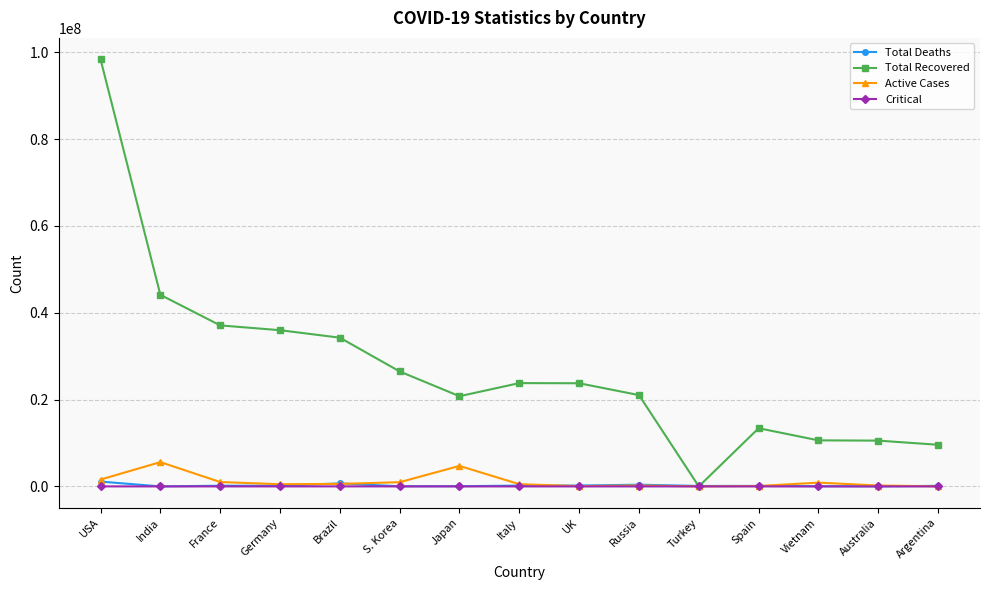

Which series has the largest range (max minus min)?

Total Recovered